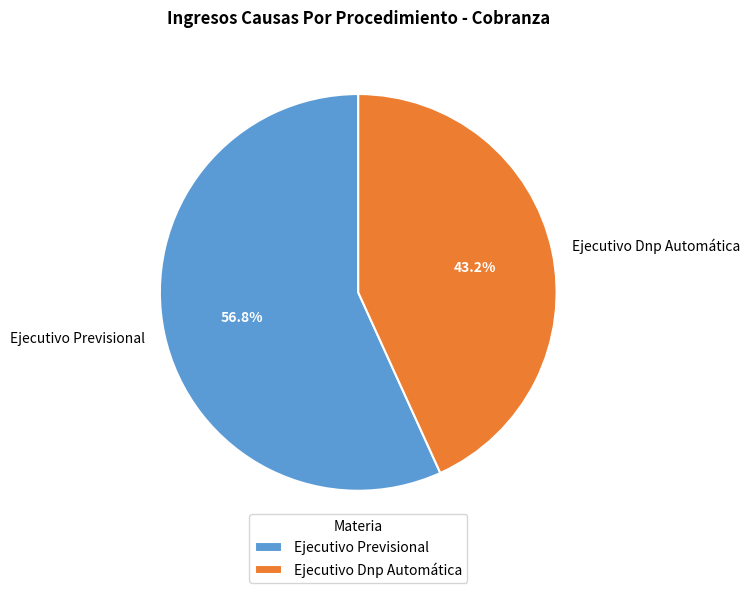

Approximately how many times larger is the value at Ejecutivo Previsional compared to Ejecutivo Dnp Automática?

1.3